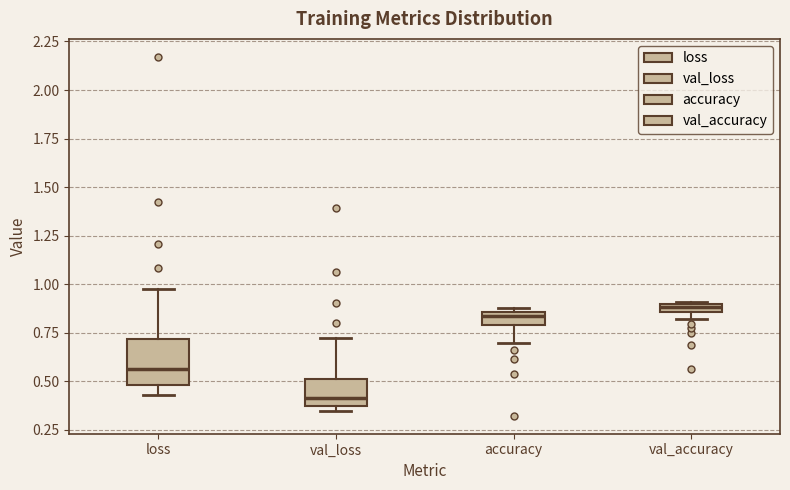

Where is the upper edge of the box for val_accuracy on the y-axis? The values are not printed on the chart, so give them approximately, as read against the axis.

0.90